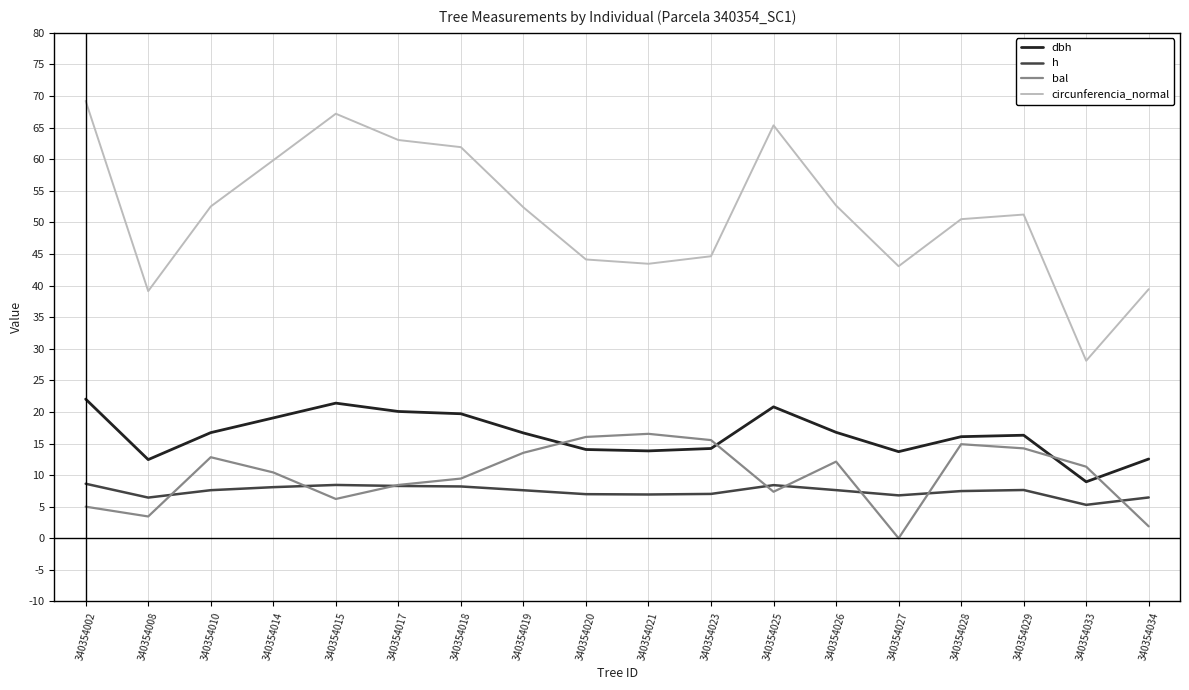

True or false: dbh has a value of 19.7 at 340354018.

True